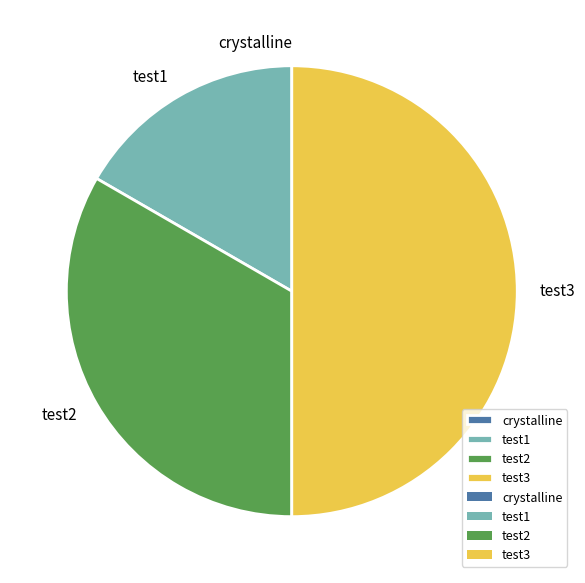

True or false: test1 accounts for 17% of the total.

True